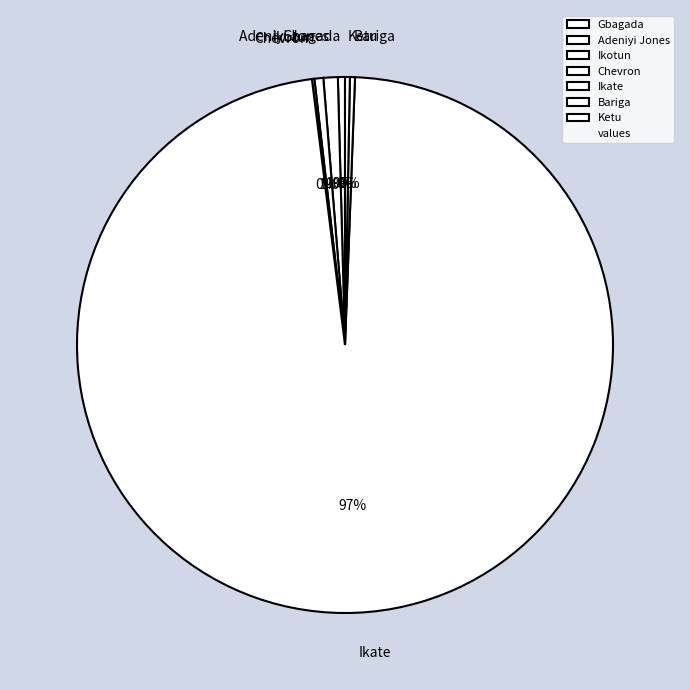

Which category has the biggest portion of the pie?

Ikate